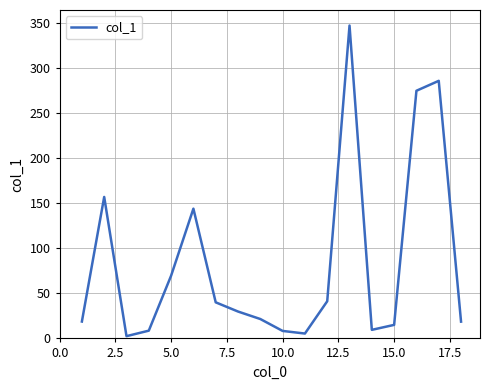

What is the difference between the maximum and minimum values?

344.3